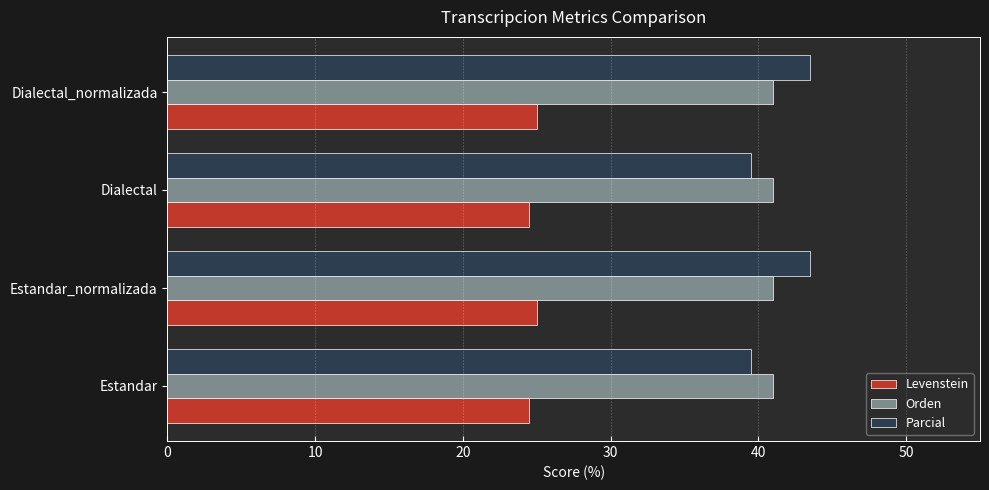

What is the difference between the highest and lowest values at Estandar?

16.5